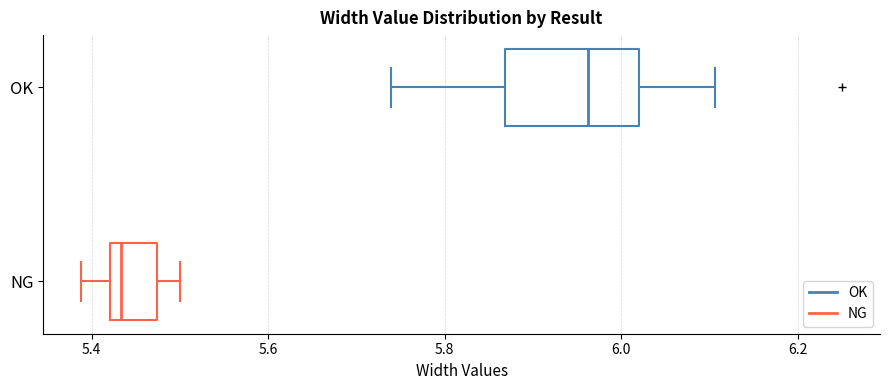

Where is the right edge of the box for NG on the x-axis? The values are not printed on the chart, so give them approximately, as read against the axis.

5.48